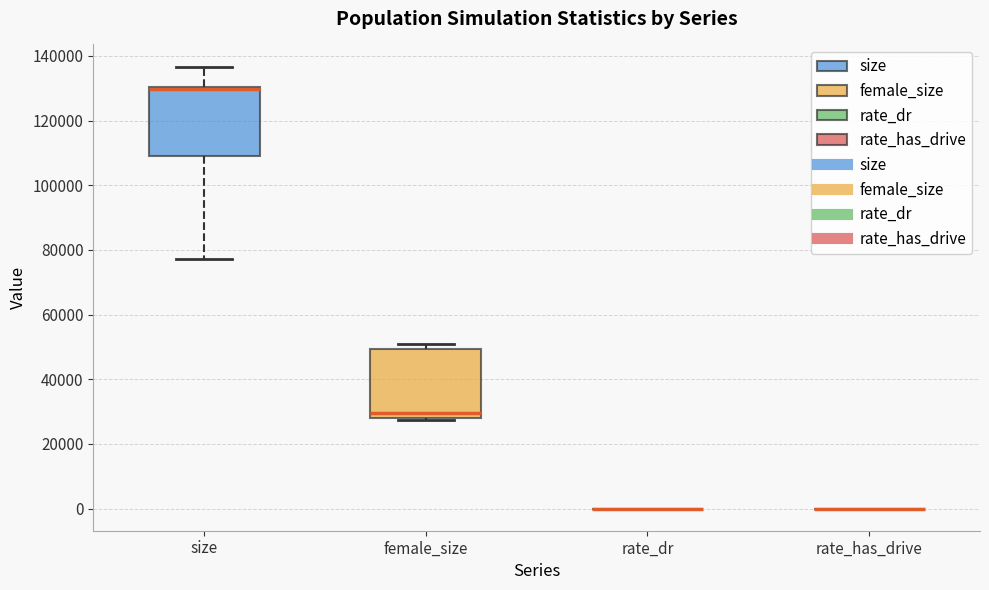

Reading left to right, read every box against the y-axis: the position of its median line, the range the box covers, and the ends of its whiskers. The values are not printed on the chart, so give them approximately, as read against the axis.

size: median 130000 (drawn on the box's upper edge), box 110000 to 130000, whiskers 78000 to 136000
female_size: median 30000, box 28000 to 50000, whiskers 28000 to 50000 (just above the box's upper edge)
rate_dr: box collapsed to a line at 0, whiskers 0 to 0
rate_has_drive: box collapsed to a line at 0, whiskers 0 to 0